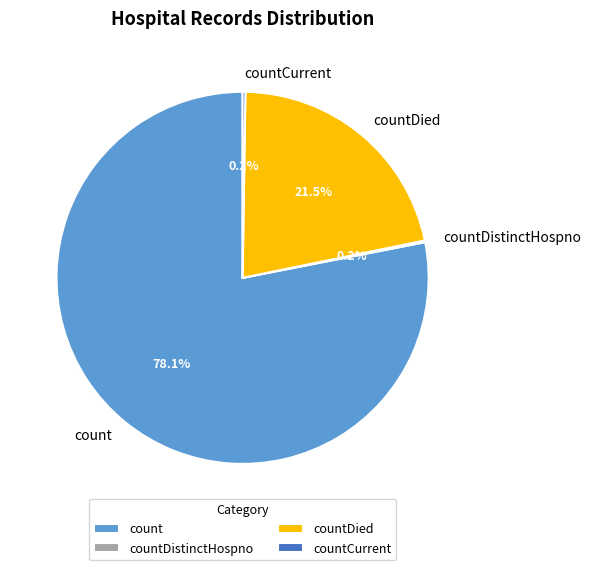

What percentage is NOT represented by count?

21.9%